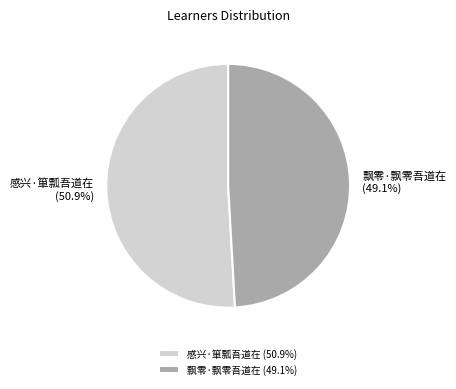

Rank the categories by value from lowest to highest.

飘零·飘零吾道在, 感兴·箪瓢吾道在